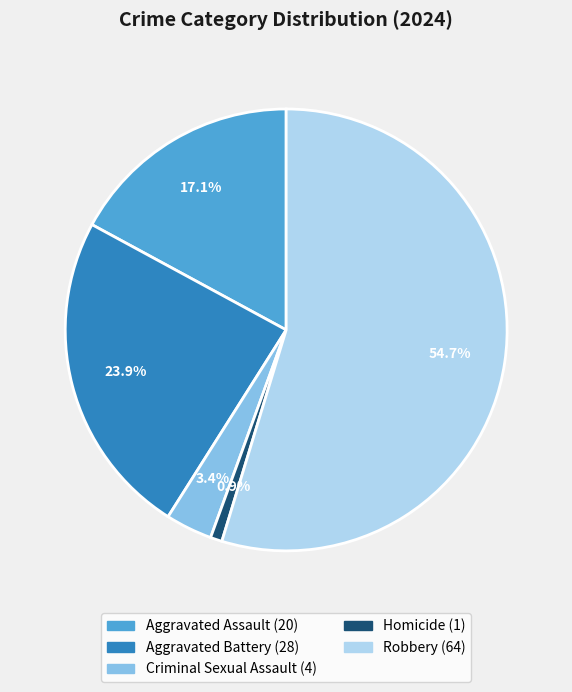

To the nearest percent, what is the average slice percentage?

20%